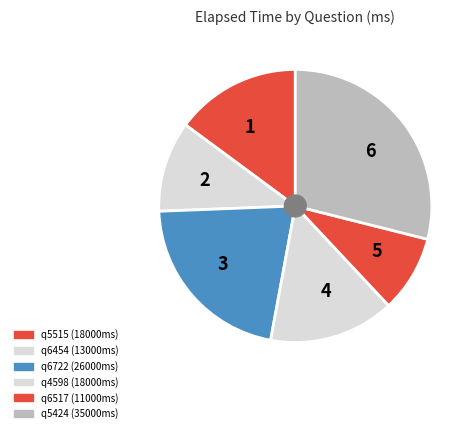

The 5 slice represents 15% of the pie. True or false?

False